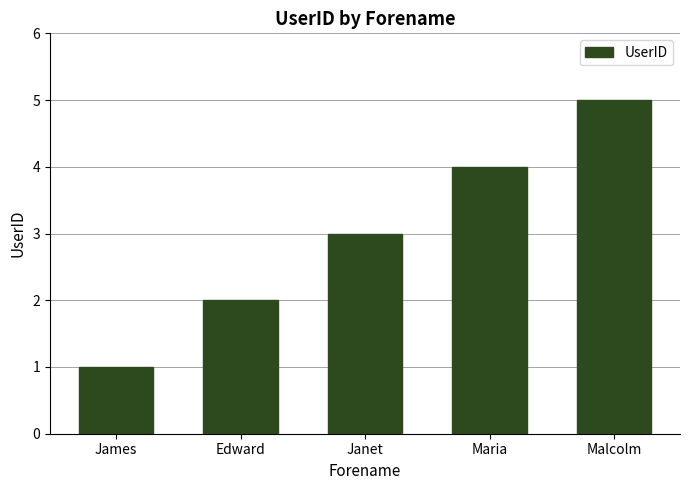

What is the minimum value shown in the chart?

1